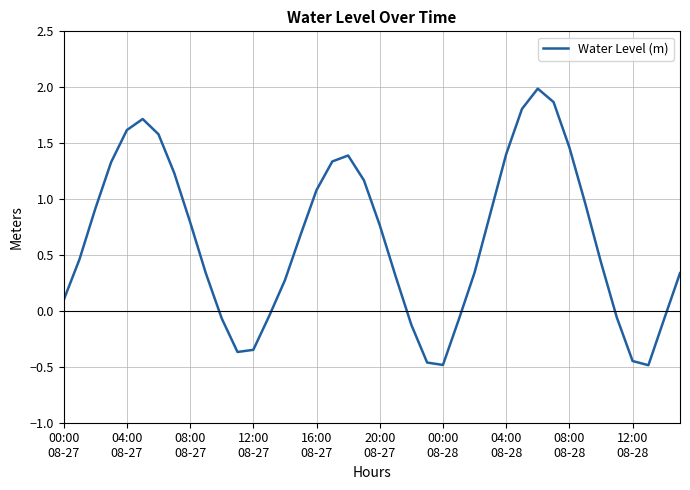

What is the maximum value shown in the chart?

2.0